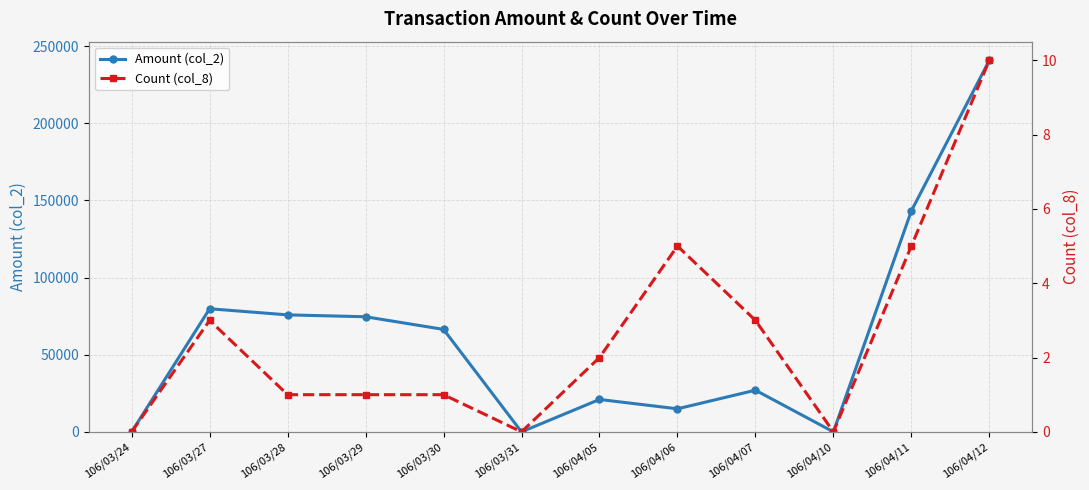

What is the highest value of the Count (col_8) series?

10